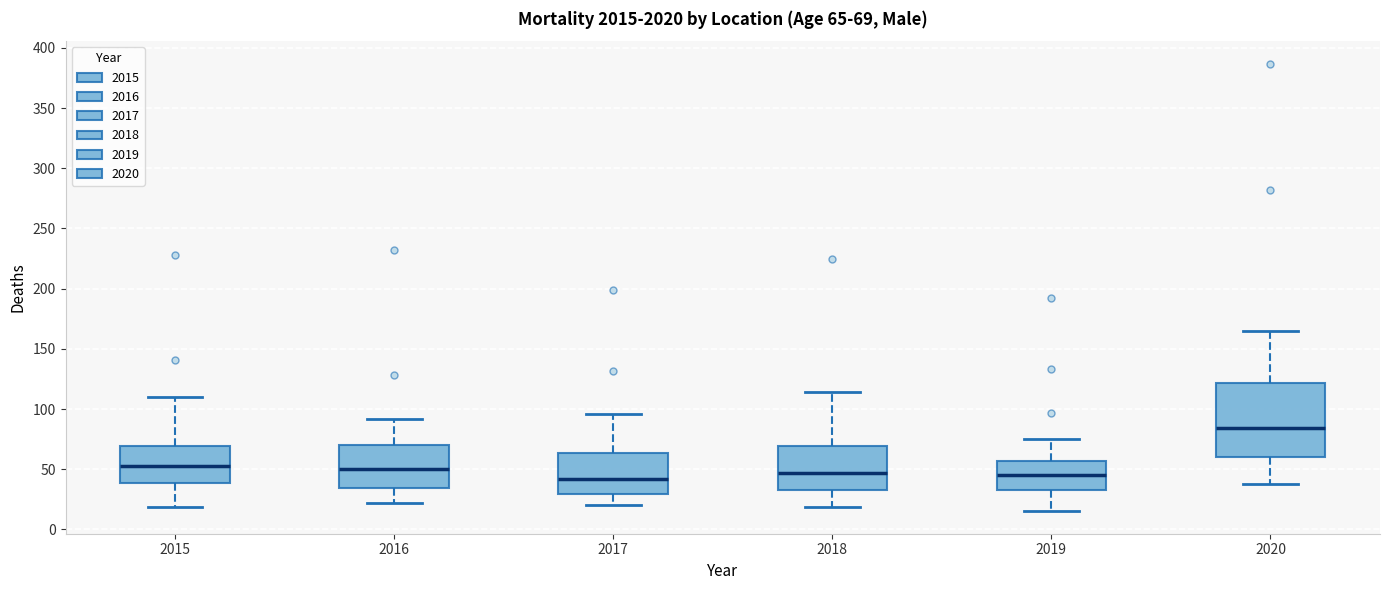

Which box is the tallest, from its lower edge to its upper edge?

2020